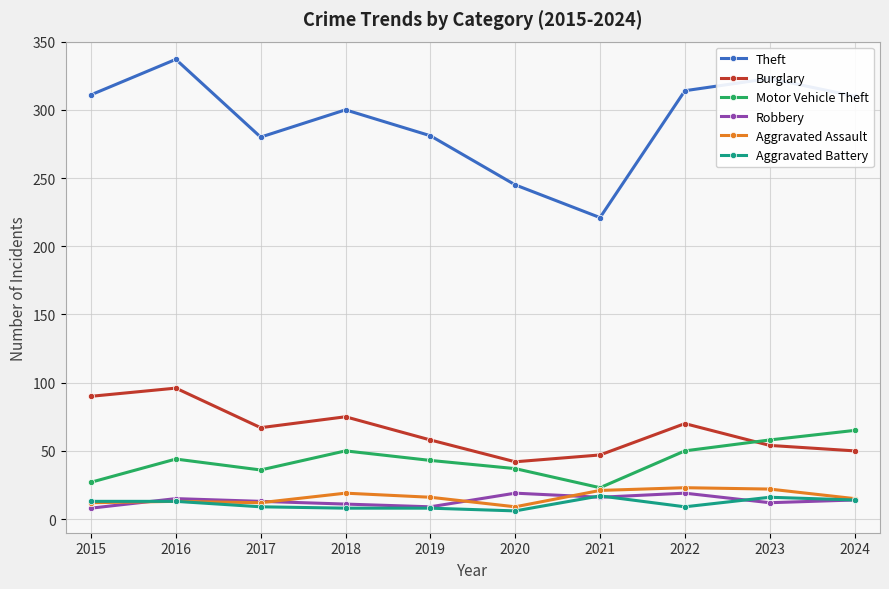

True or false: Aggravated Assault has more than 1 points higher than both neighbors.

True